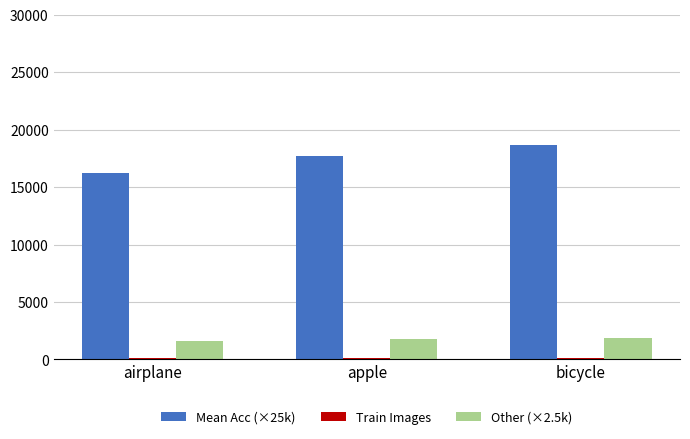

The Other (×2.5k) series shows 1864.6 at bicycle. True or false?

True